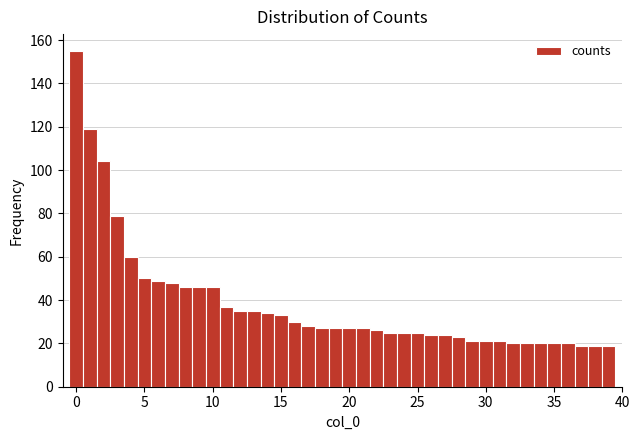

Around what value on the x-axis is the tallest bar? Give the approximate position of its centre, as read against the axis.

0.0